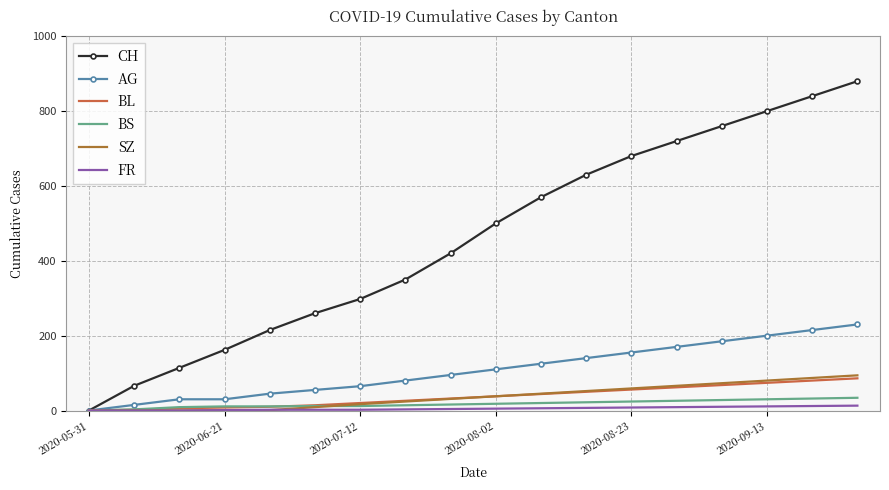

Which series has the largest total across all categories?

CH